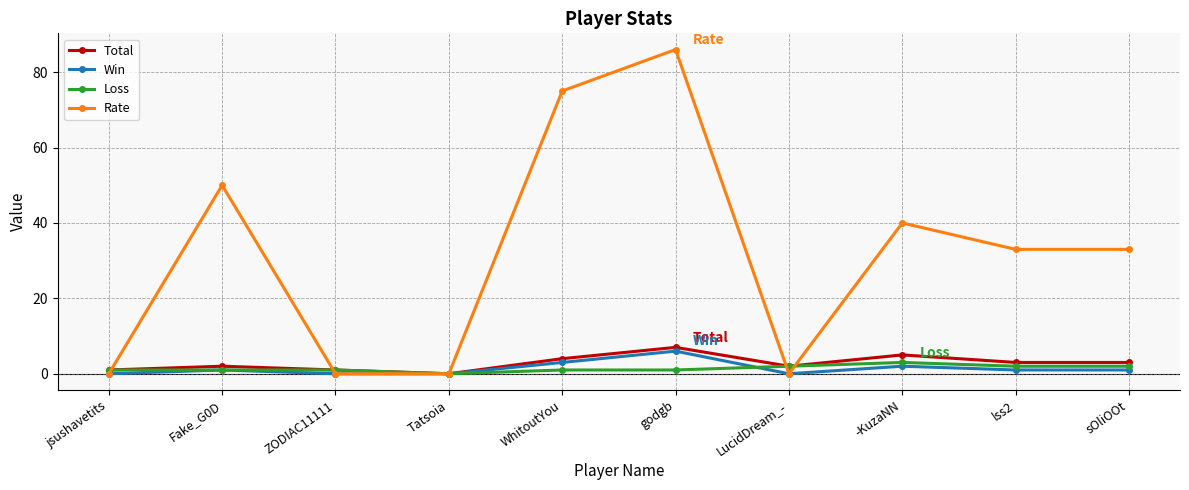

Reading right to left, list all the values displayed in this chart.

Total: 3	3	5	2	7	4	0	1	2	1
Win: 1	1	2	0	6	3	0	0	1	0
Loss: 2	2	3	2	1	1	0	1	1	1
Rate: 33	33	40	0	86	75	0	0	50	0